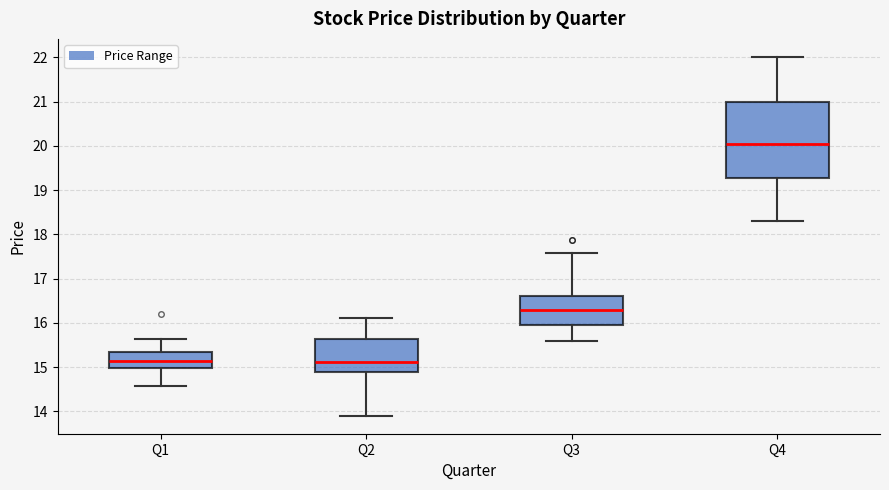

Reading left to right, transcribe this box plot: for each box, give where its median line is, the range the box spans, and where its two whiskers end, as read against the y-axis. The values are not printed on the chart, so give them approximately, as read against the axis.

Q1: median 15.1, box 15.0 to 15.3, whiskers 14.6 to 15.6
Q2: median 15.1, box 14.9 to 15.6, whiskers 13.9 to 16.1
Q3: median 16.3, box 16.0 to 16.6, whiskers 15.6 to 17.6
Q4: median 20.0, box 19.3 to 21.0, whiskers 18.3 to 22.0